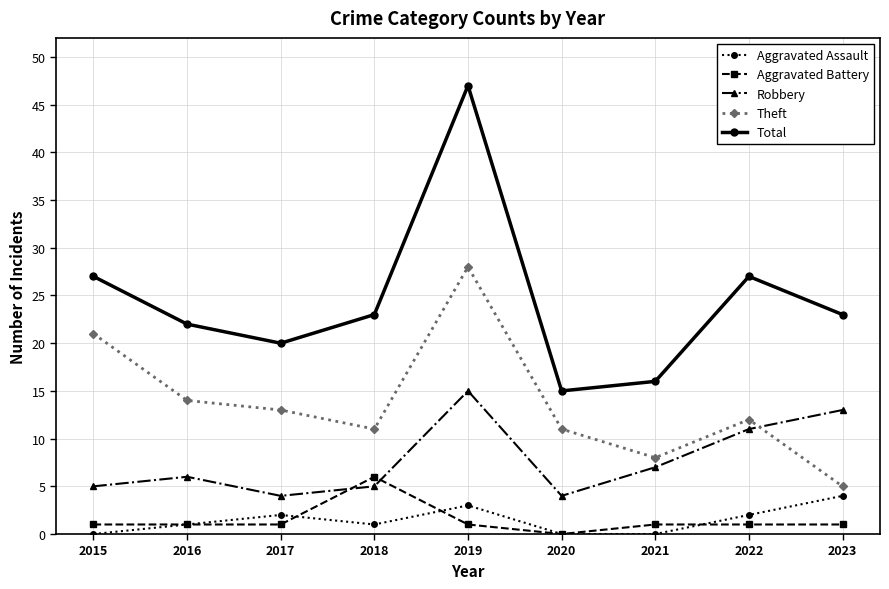

Is the value of Theft at 2019 greater than the value of Aggravated Battery at 2019?

Yes